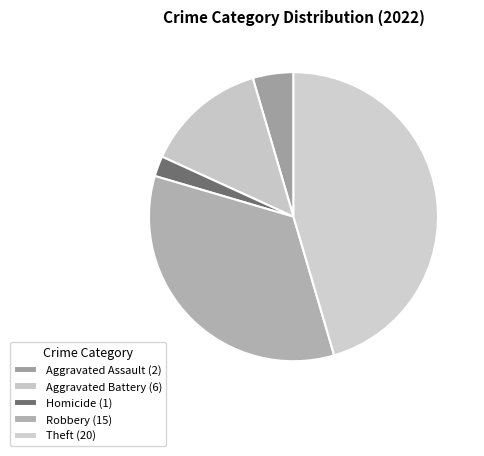

How many slices are in this pie chart?

5